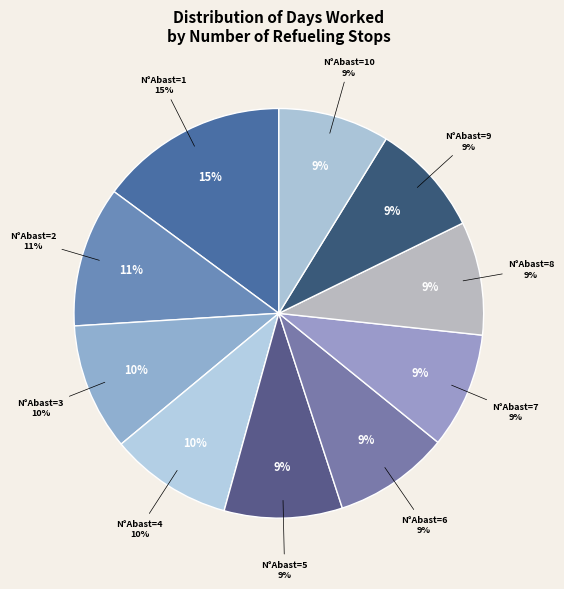

What is the largest slice in the pie chart?

1